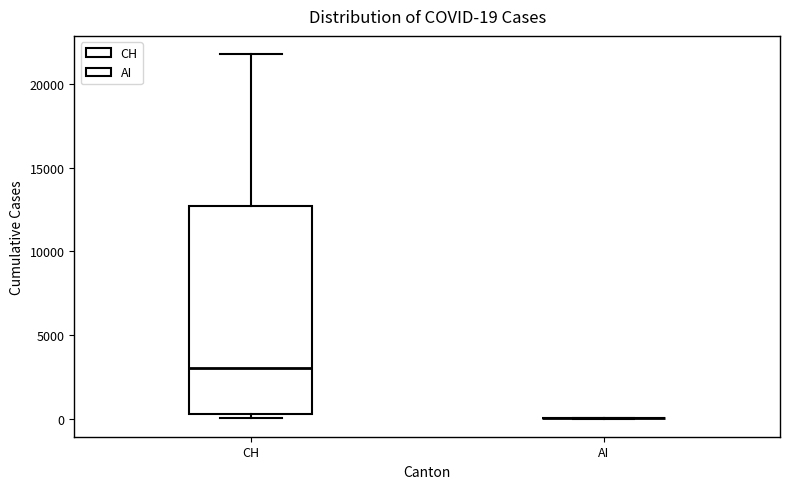

Comparing the boxes themselves (not the whiskers), which one is the tallest?

CH